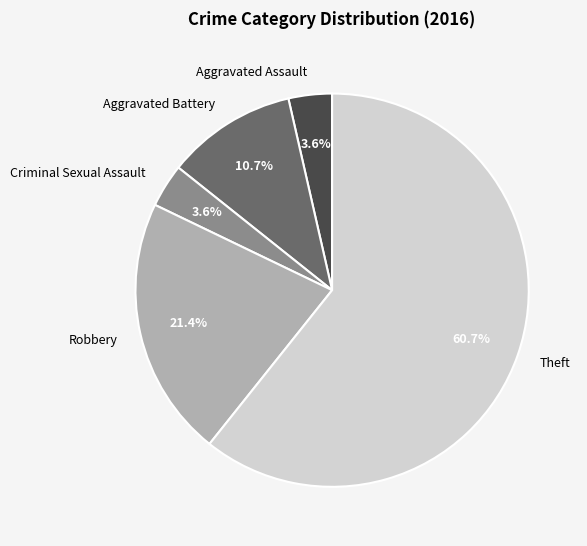

Does any single category account for the majority?

Yes